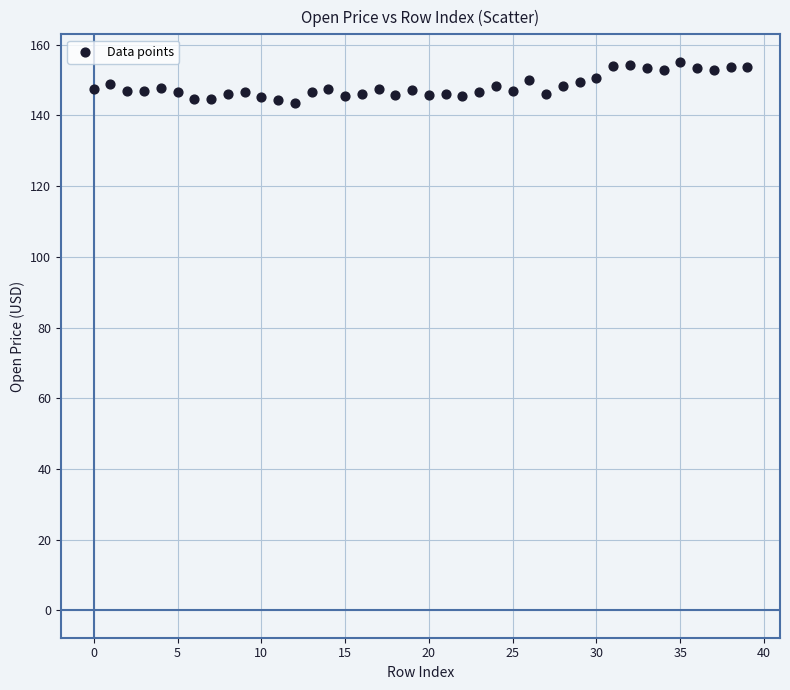

What is the range of Y values (max minus min)?

11.7